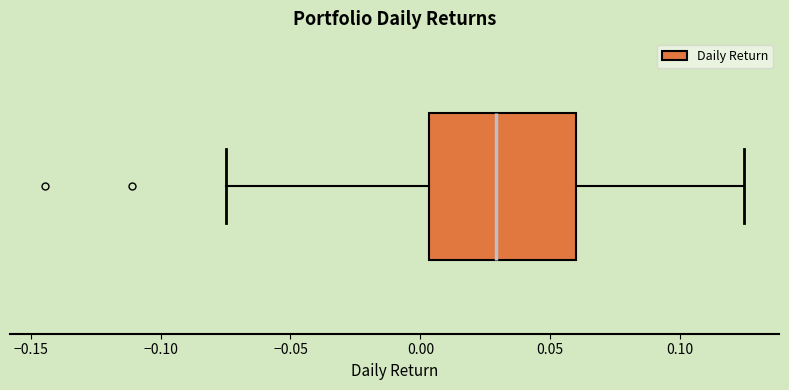

Where is the left edge of the box on the x-axis? The values are not printed on the chart, so give them approximately, as read against the axis.

0.005